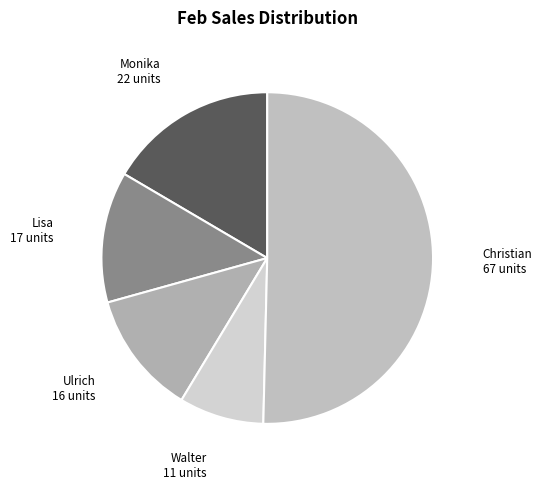

Which has a higher value, Lisa 17 units or Monika 22 units?

Monika 22 units